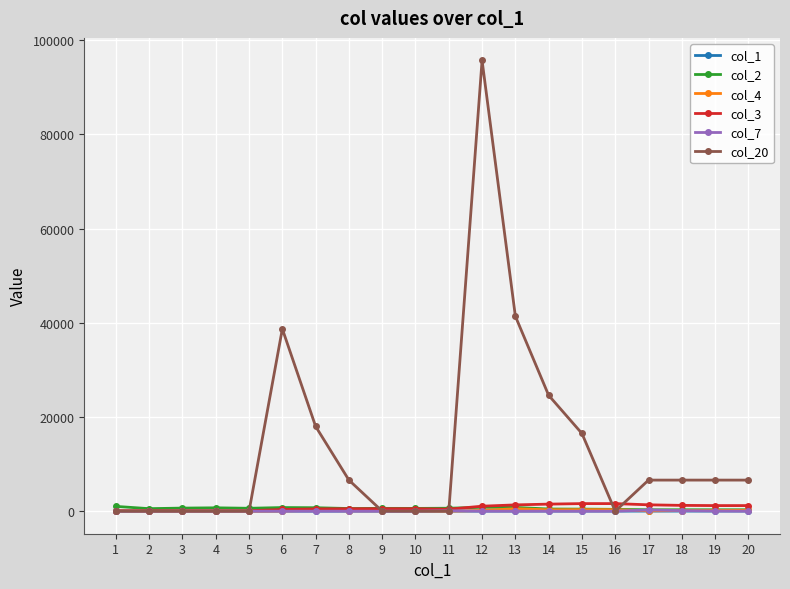

What is the difference between the second highest and second lowest values in the col_7 series?

120